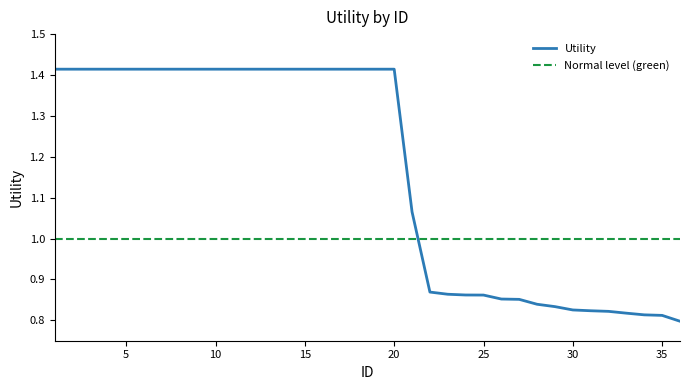

What is the average value?

1.2